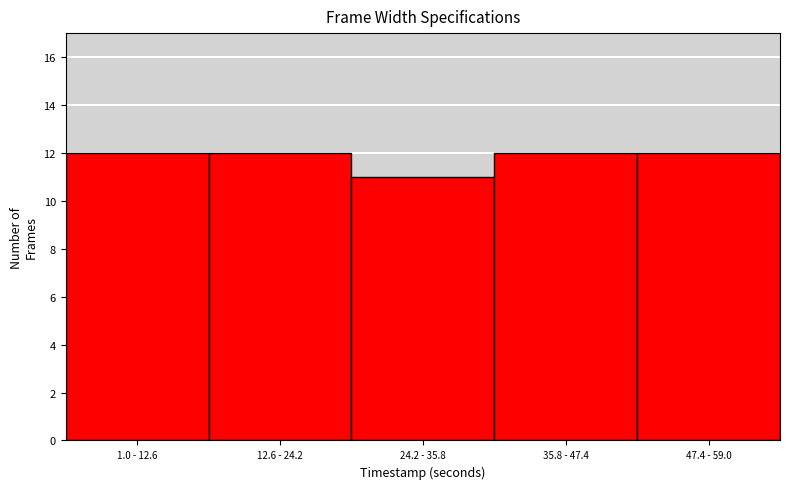

Reading left to right, extract all data points from this chart.

12	12	11	12	12